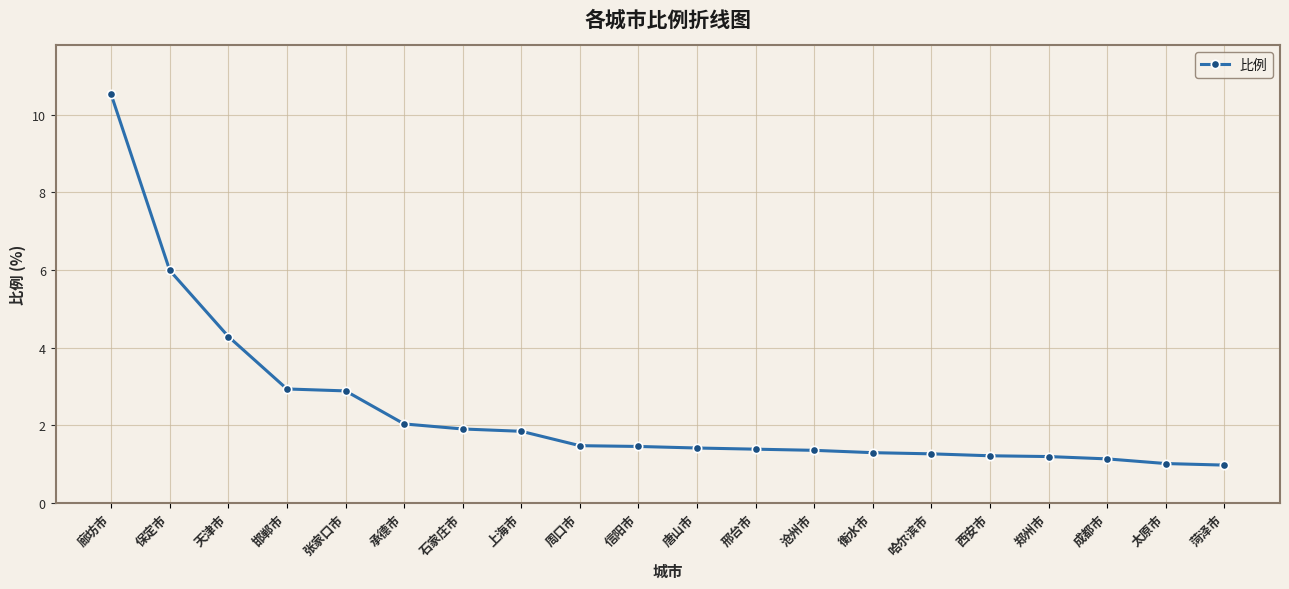

At which category does the chart reach its peak across all series?

廊坊市